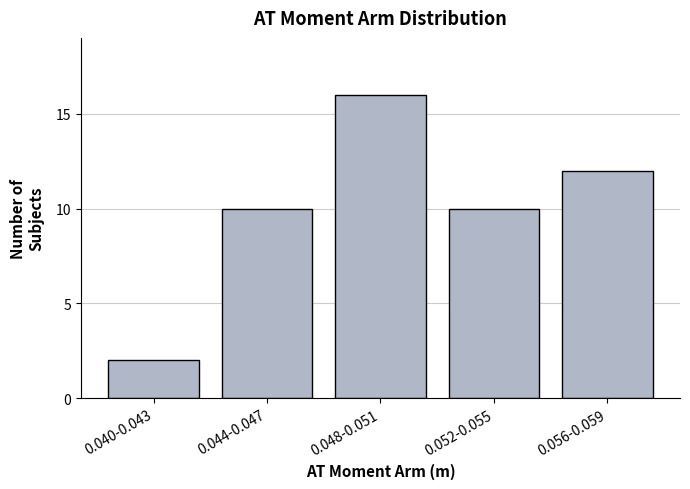

Reading left to right, list all the values displayed in this chart.

0.040-0.043=2	0.044-0.047=10	0.048-0.051=16	0.052-0.055=10	0.056-0.059=12